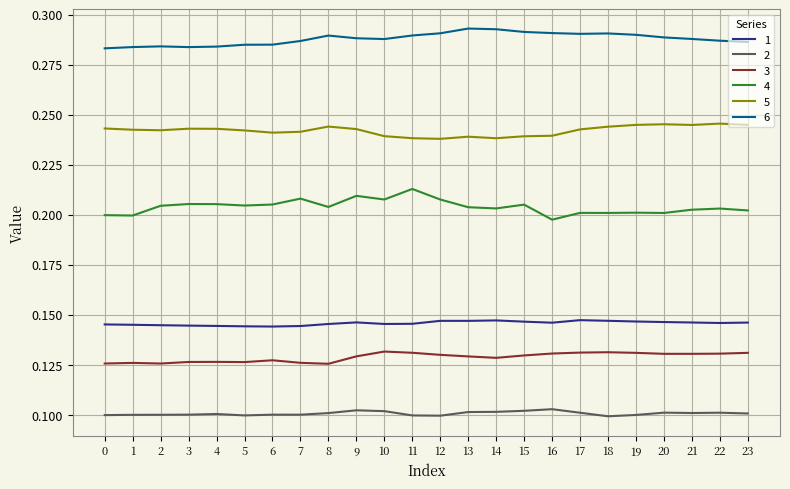

Which series has the largest range (max minus min)?

4